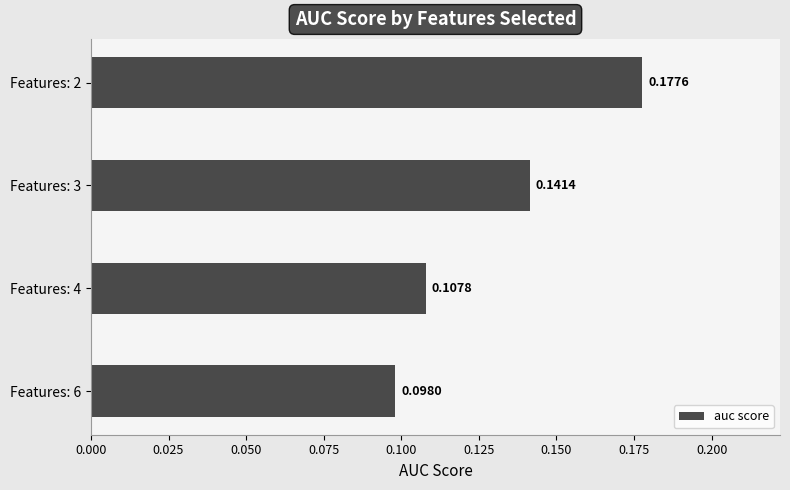

Which has a higher value, Features: 4 or Features: 3?

Features: 3